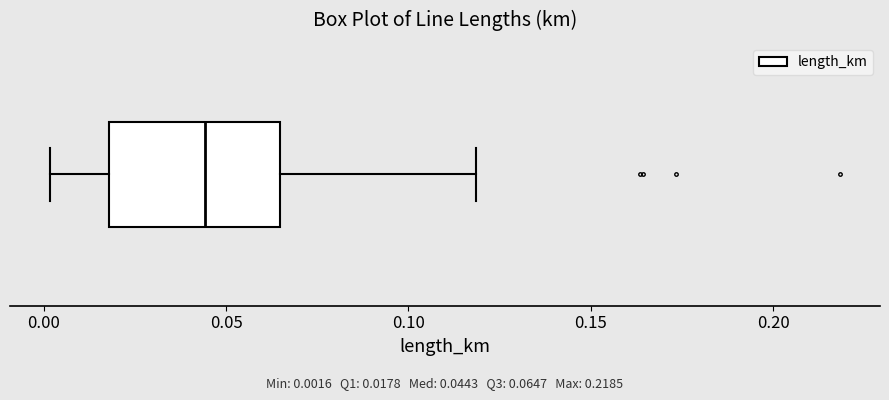

Transcribe this box plot: give where the median line is, the range the box spans, and where the two whiskers end, as read against the x-axis. The values are not printed on the chart, so give them approximately, as read against the axis.

median 0.045, box 0.020 to 0.065, whiskers 0.000 to 0.120